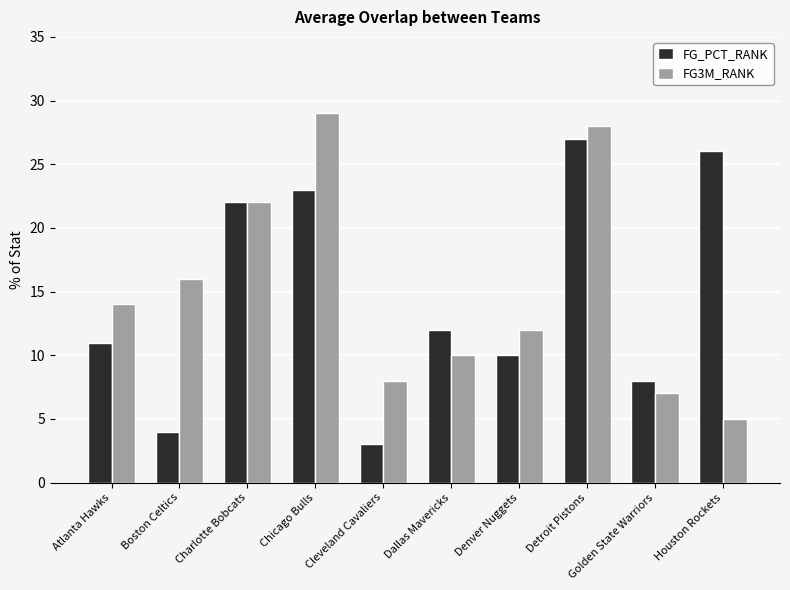

What is the label of the 5th bar from the right?

Dallas Mavericks